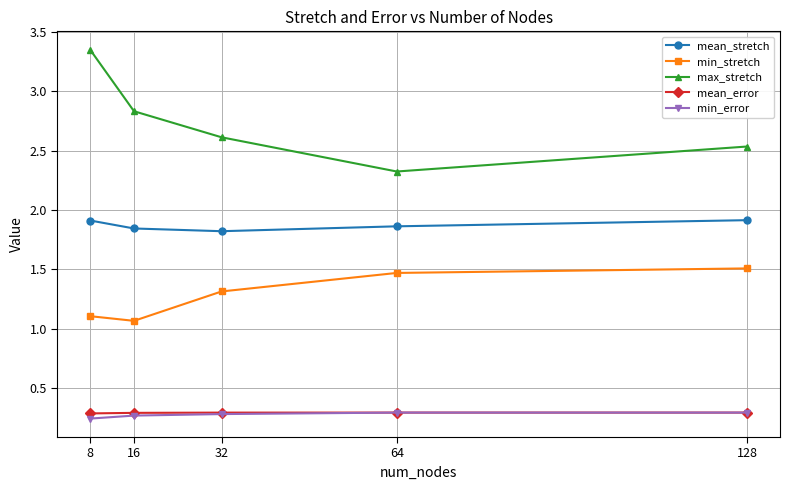

What is the difference between the second highest and minimum values in the min_stretch series?

0.4